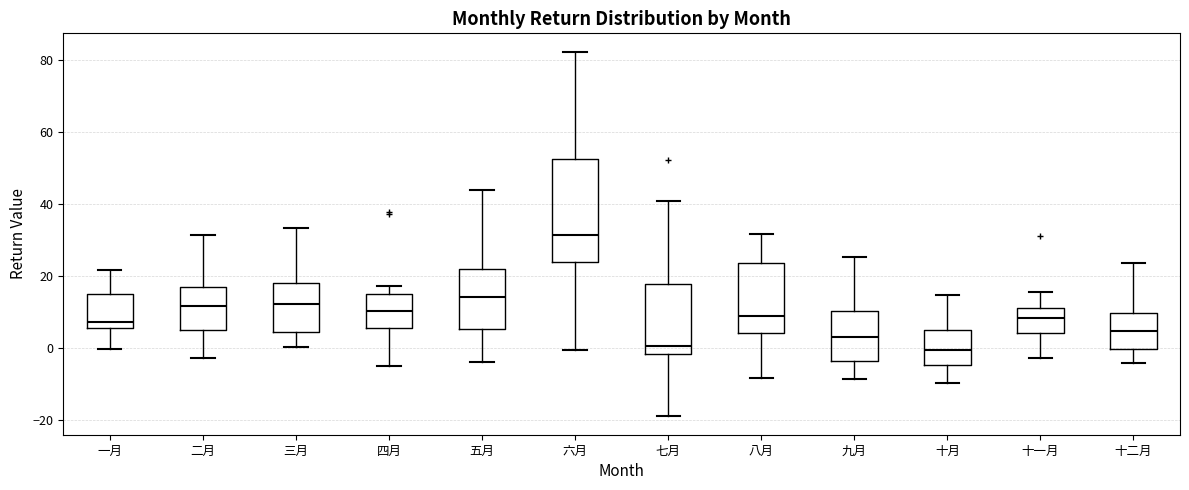

Comparing the boxes themselves (not the whiskers), which one is the tallest?

六月